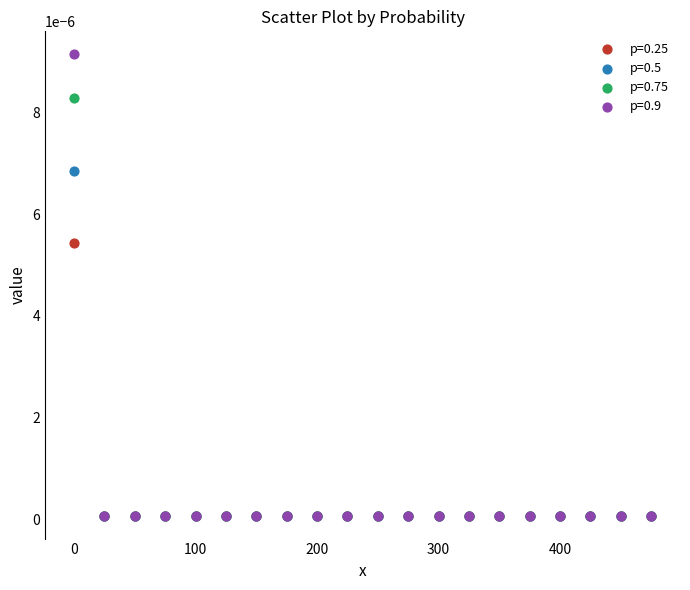

Which series reaches the maximum Y coordinate?

p=0.9